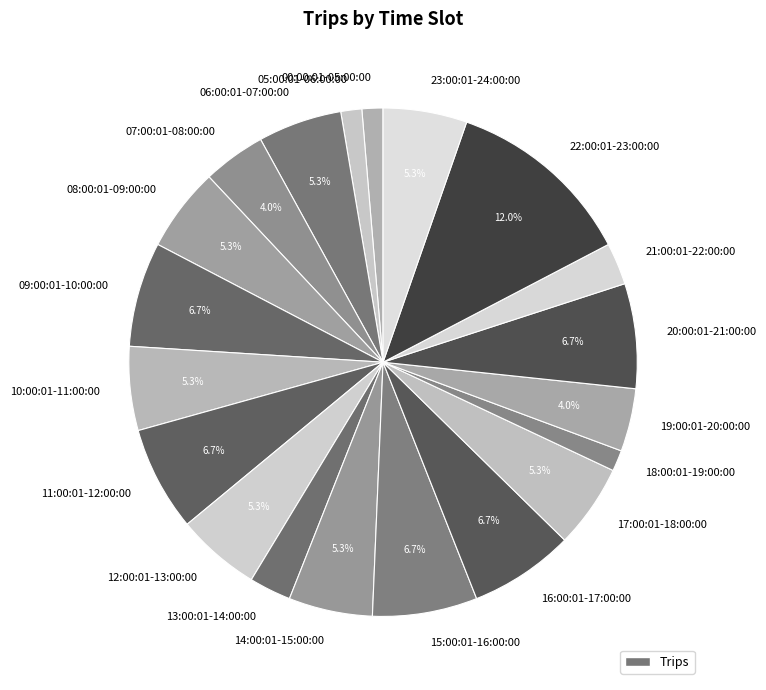

How many slices are in this pie chart?

20